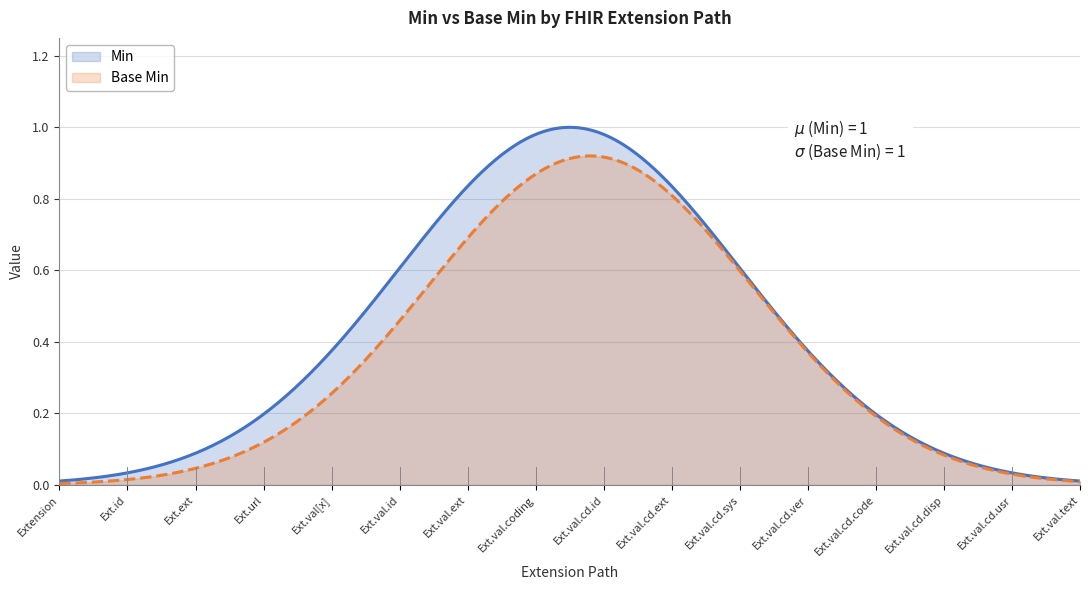

True or false: Base Min and Min cross at least once.

False